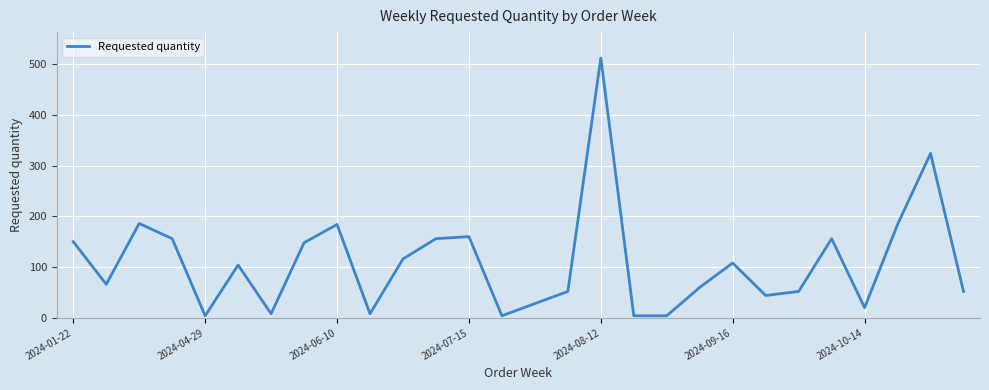

What is the difference between the maximum and minimum values?

508